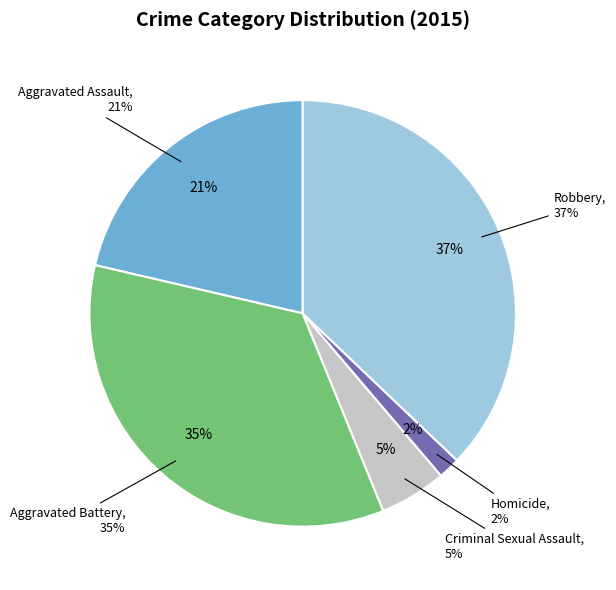

Rank the categories by value from lowest to highest.

Homicide, Criminal Sexual Assault, Aggravated Assault, Aggravated Battery, Robbery